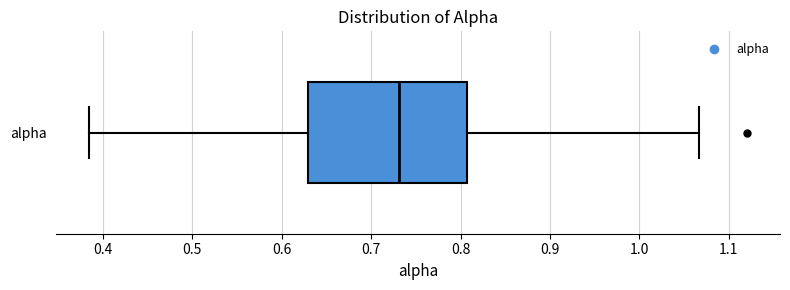

Read this box plot against the x-axis: the position of the median line, the range covered by the box, and the ends of both whiskers. The values are not printed on the chart, so give them approximately, as read against the axis.

median 0.73, box 0.63 to 0.81, whiskers 0.38 to 1.07